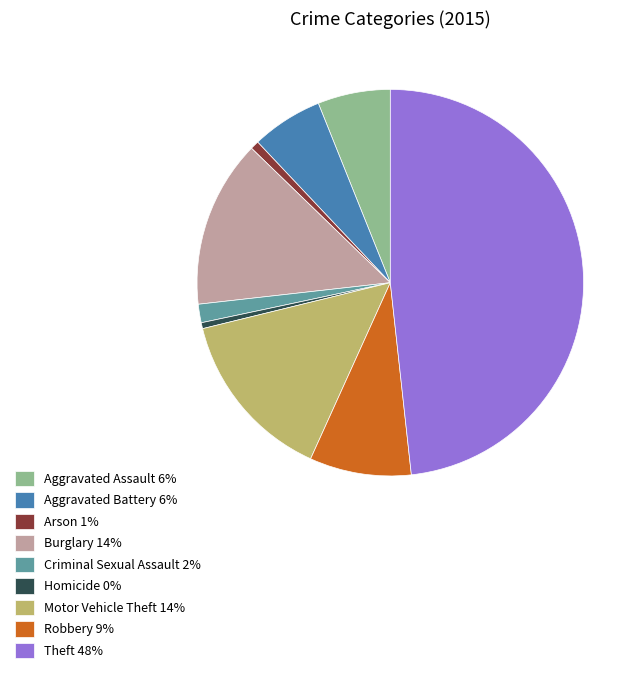

True or false: Theft accounts for 48% of the total.

True